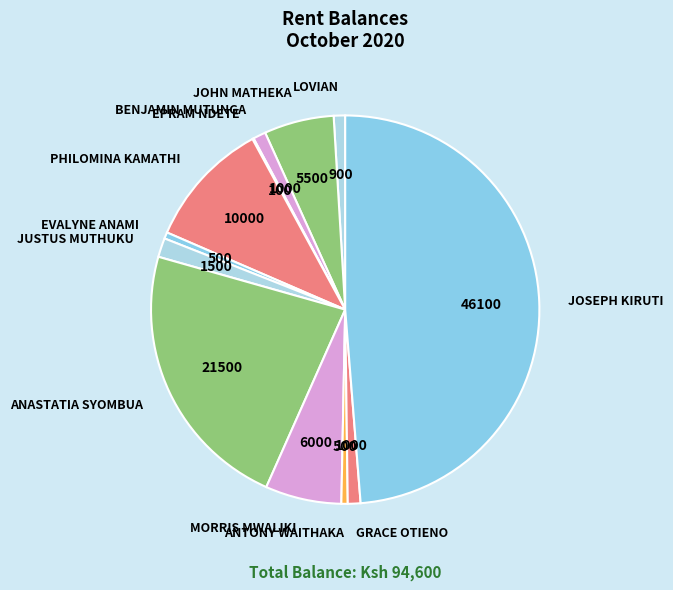

Is there any slice that represents more than half of the pie?

No